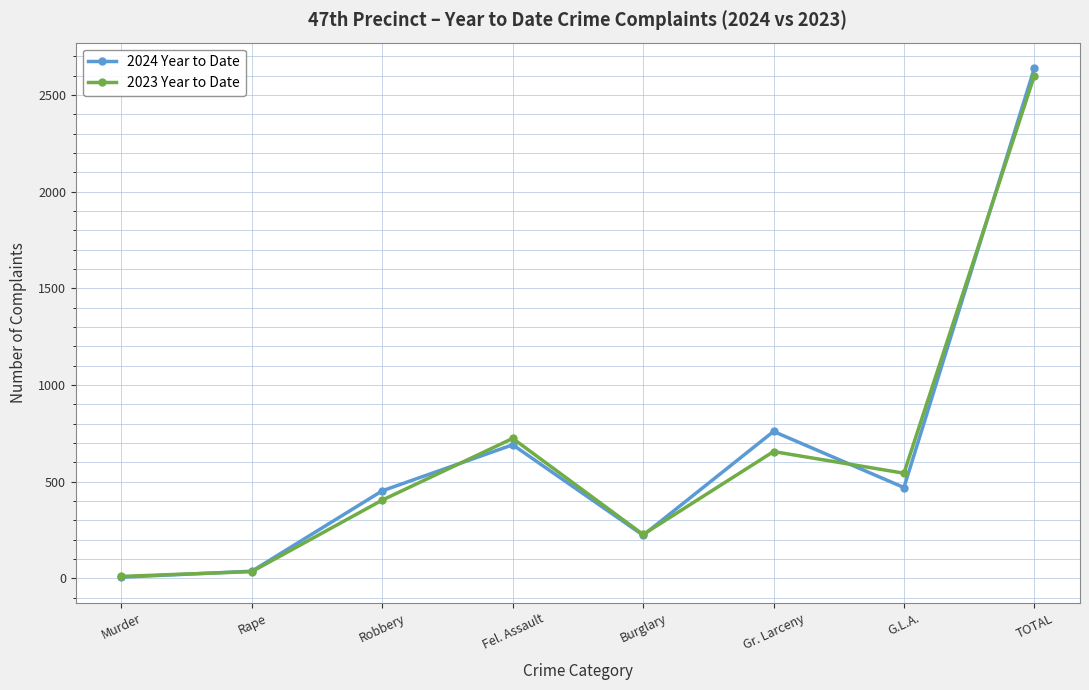

Reading left to right, transcribe all the data shown in this chart.

2024 Year to Date: 6	37	453	691	223	760	470	2640
2023 Year to Date: 10	35	405	724	227	656	544	2601